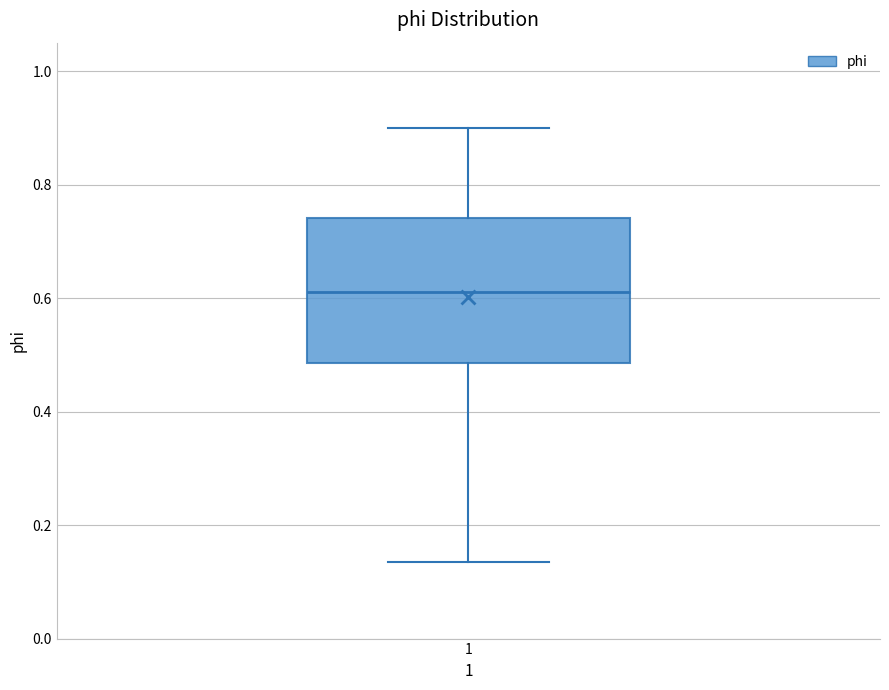

Read this box plot against the y-axis: the position of the median line, the range covered by the box, and the ends of both whiskers. The values are not printed on the chart, so give them approximately, as read against the axis.

median 0.62, box 0.48 to 0.74, whiskers 0.14 to 0.90